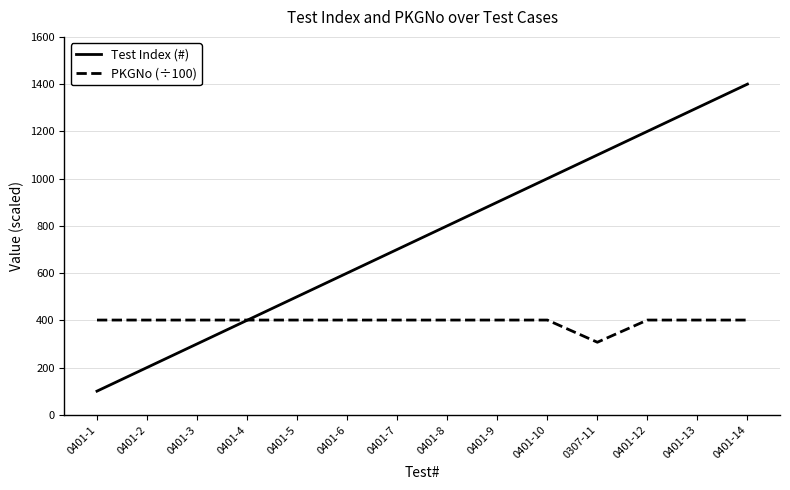

Reading left to right, what are all the values shown in this chart?

Test Index (#): 0401-1=1.0	0401-2=2.0	0401-3=3.0	0401-4=4.0	0401-5=5.0	0401-6=6.0	0401-7=7.0	0401-8=8.0	0401-9=9.0	0401-10=10.0	0307-11=11.0	0401-12=12.0	0401-13=13.0	0401-14=14.0
PKGNo (÷100): 0401-1=4.0	0401-2=4.0	0401-3=4.0	0401-4=4.0	0401-5=4.0	0401-6=4.0	0401-7=4.0	0401-8=4.0	0401-9=4.0	0401-10=4.0	0307-11=3.1	0401-12=4.0	0401-13=4.0	0401-14=4.0